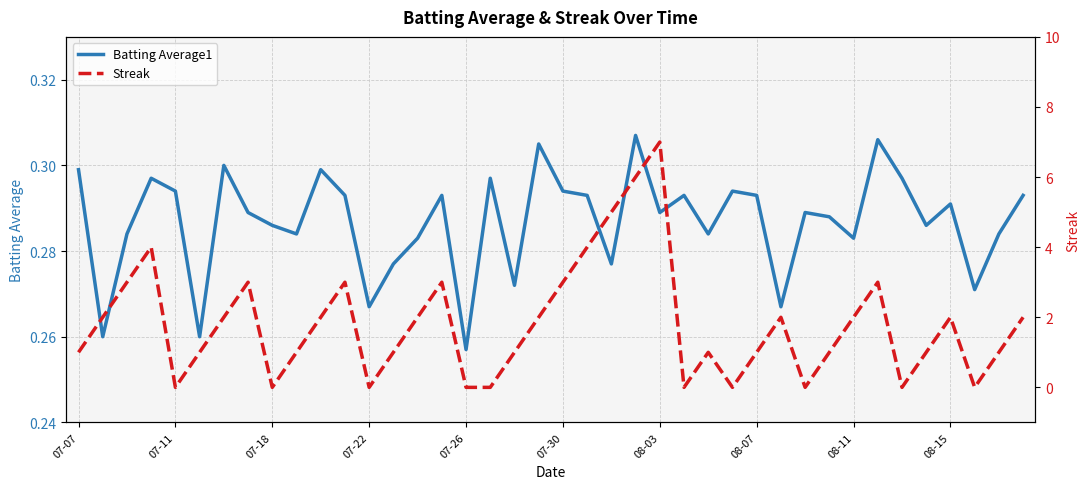

Count the Batting Average1 values in the range 0 to 1.

40